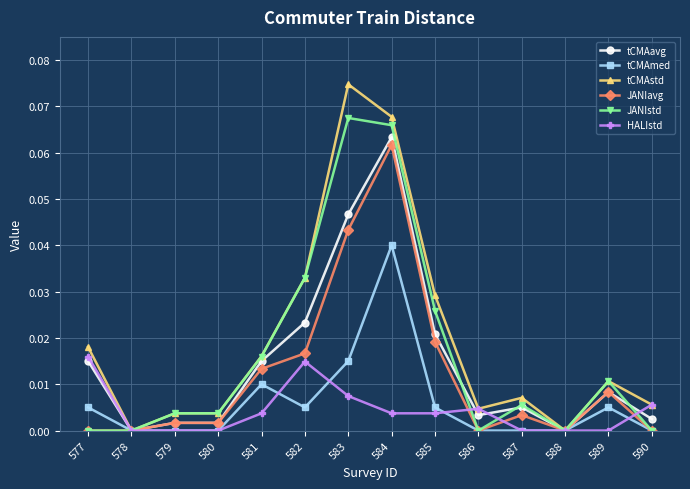

True or false: tCMAstd has more than 1 interior local peaks.

True